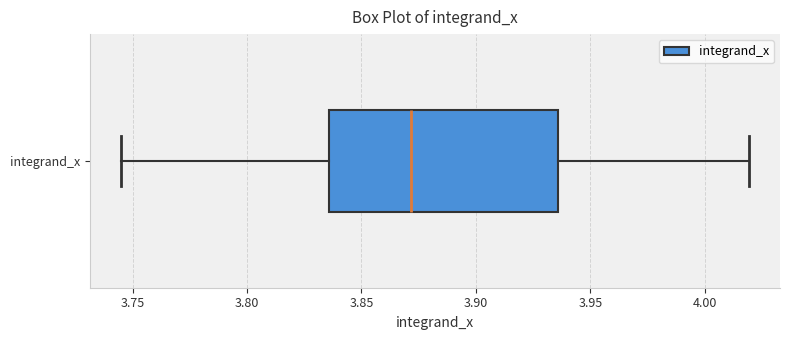

Transcribe this box plot: give where the median line is, the range the box spans, and where the two whiskers end, as read against the x-axis. The values are not printed on the chart, so give them approximately, as read against the axis.

median 3.870, box 3.835 to 3.935, whiskers 3.745 to 4.020